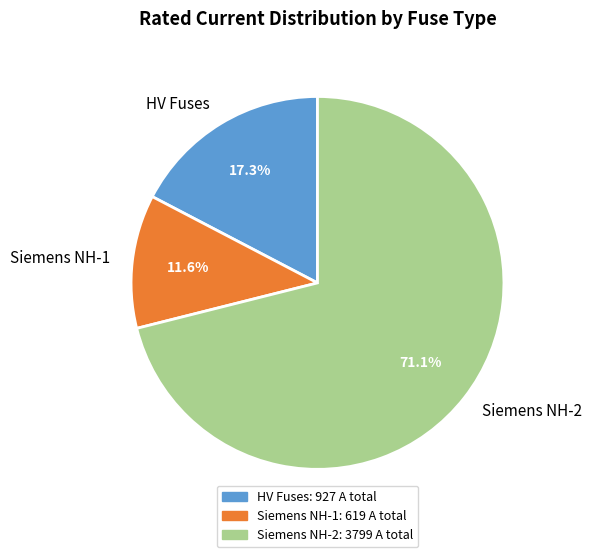

What is the largest slice in the pie chart?

Siemens NH-2